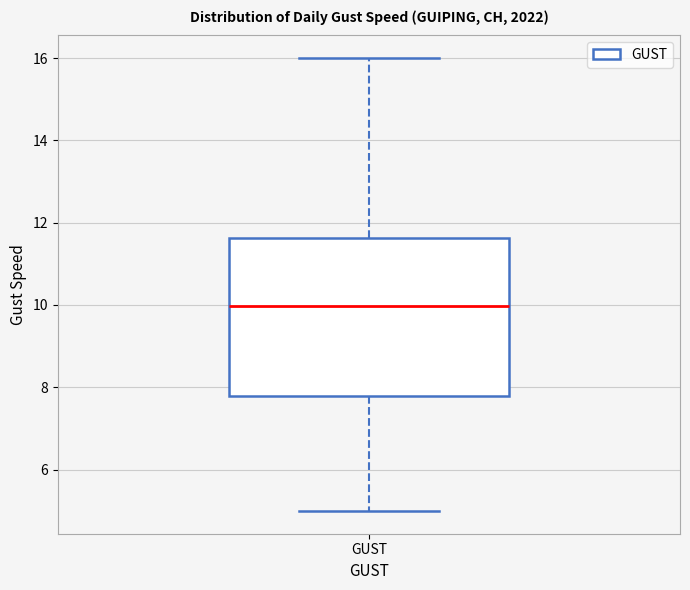

Transcribe this box plot: give where the median line is, the range the box spans, and where the two whiskers end, as read against the y-axis. The values are not printed on the chart, so give them approximately, as read against the axis.

median 10.0, box 7.8 to 11.6, whiskers 5.0 to 16.0